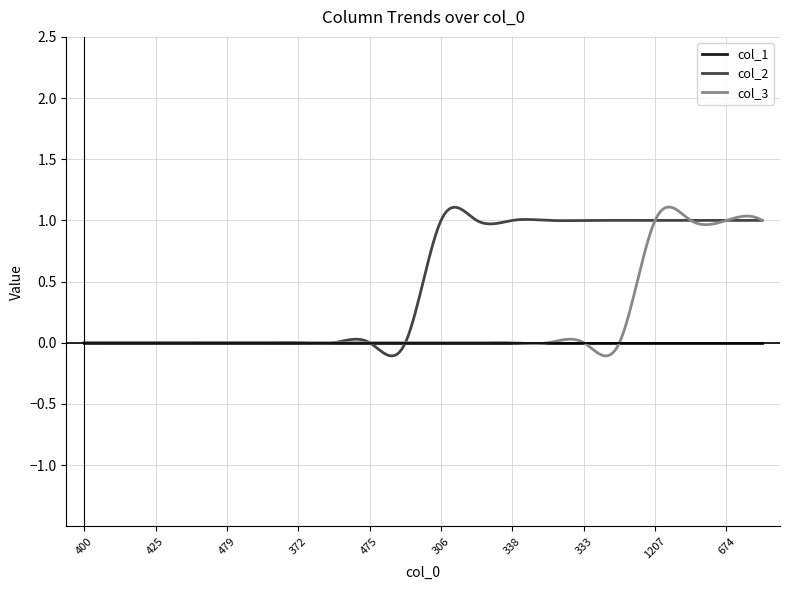

Which series has the largest total across all categories?

col_2